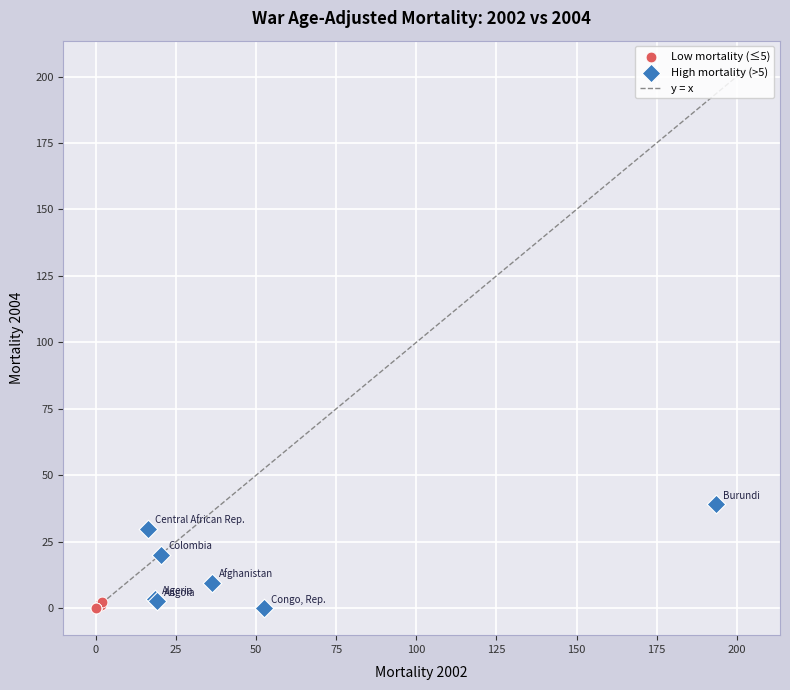

Which series reaches the maximum Y coordinate?

High mortality (>5)